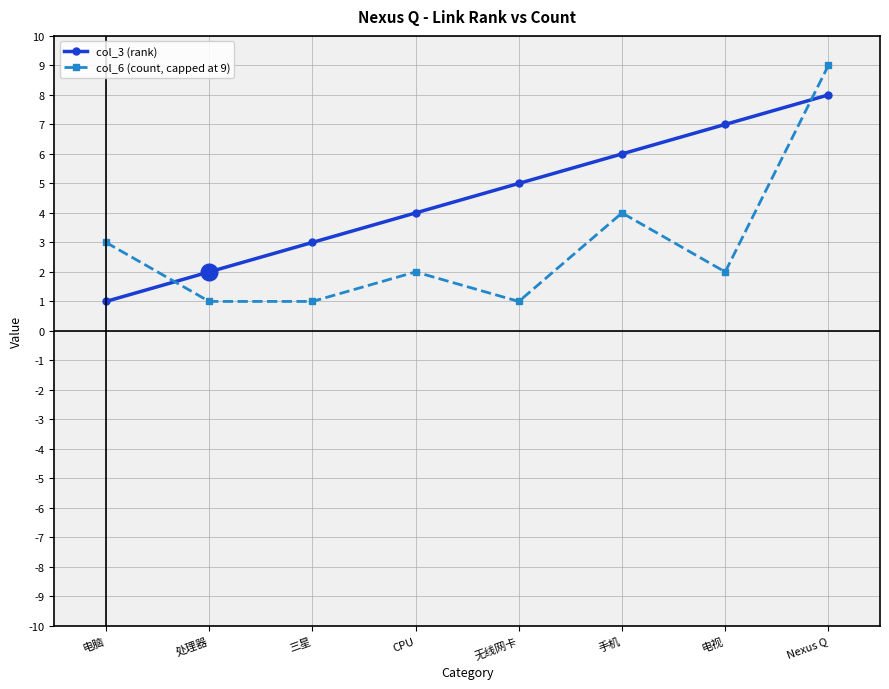

Read the col_3 (rank) value at Nexus Q.

8